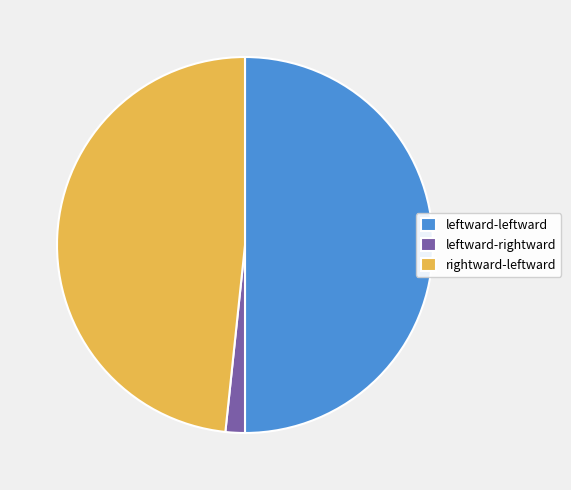

Does rightward-leftward account for over 50% of the chart?

No